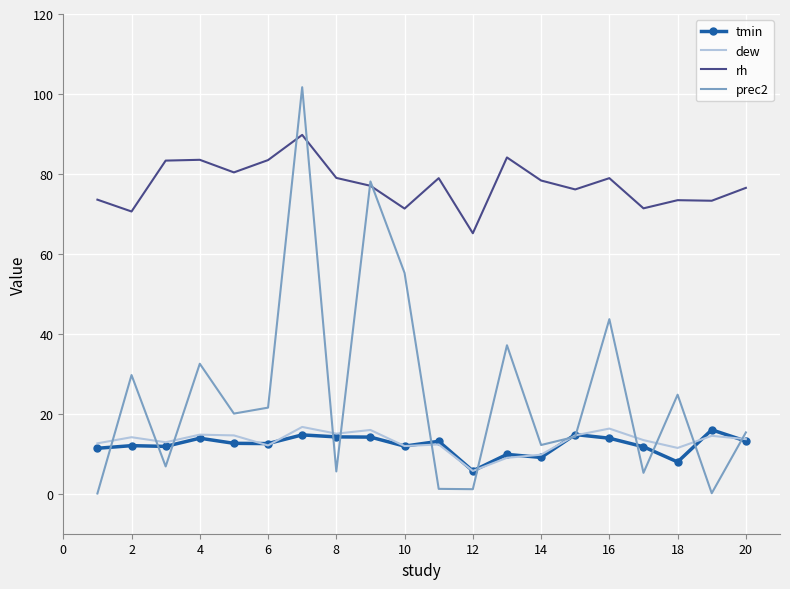

True or false: prec2 has more than 1 interior local peaks.

True